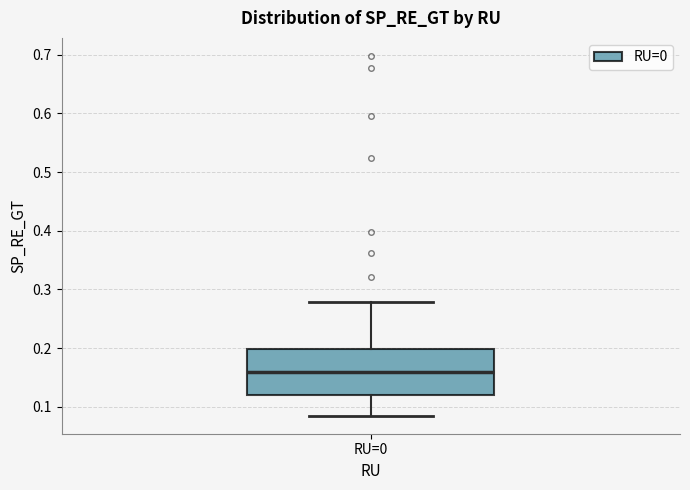

Read this box plot against the y-axis: the position of the median line, the range covered by the box, and the ends of both whiskers. The values are not printed on the chart, so give them approximately, as read against the axis.

median 0.16, box 0.12 to 0.20, whiskers 0.08 to 0.28